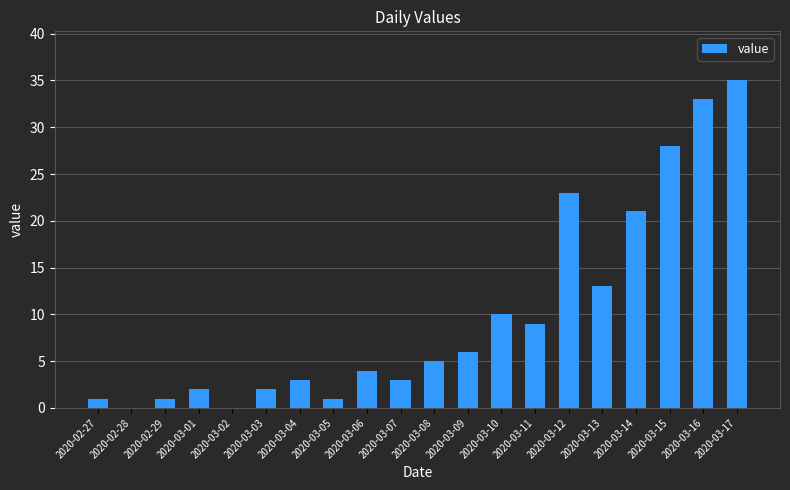

Which label corresponds to the largest value in the chart?

2020-03-17